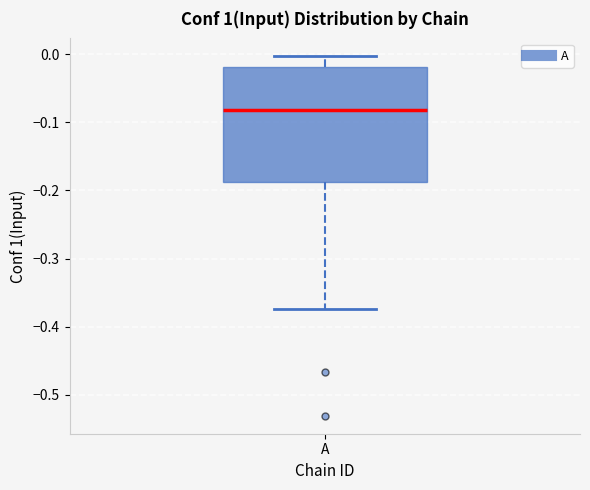

Transcribe this box plot: give where the median line is, the range the box spans, and where the two whiskers end, as read against the y-axis. The values are not printed on the chart, so give them approximately, as read against the axis.

median -0.08, box -0.19 to -0.02, whiskers -0.37 to 0.00